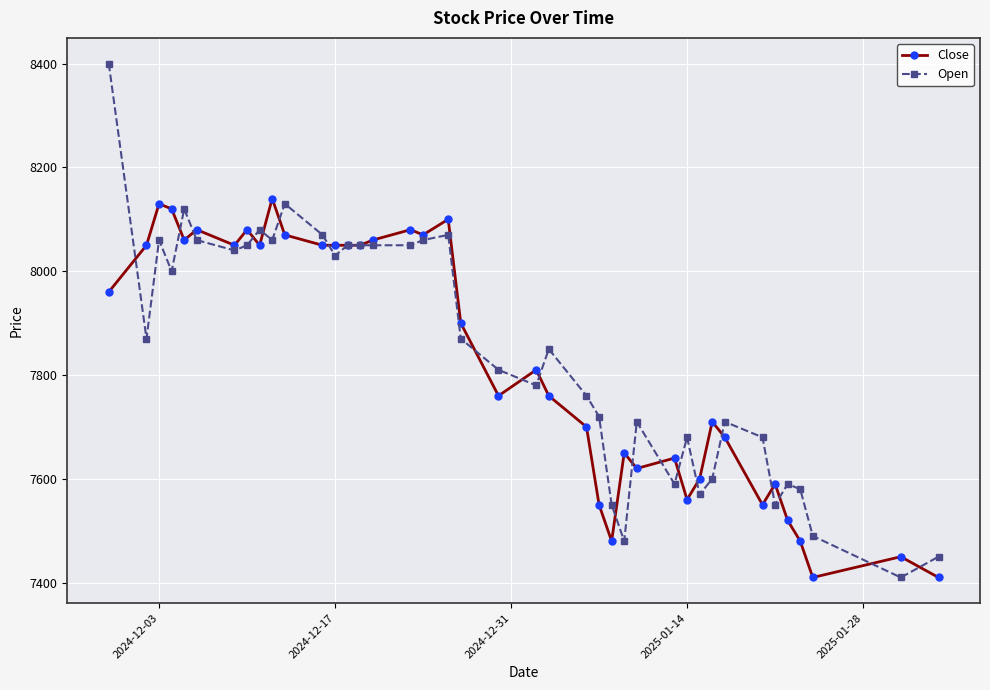

Which series has the widest spread of values?

Open